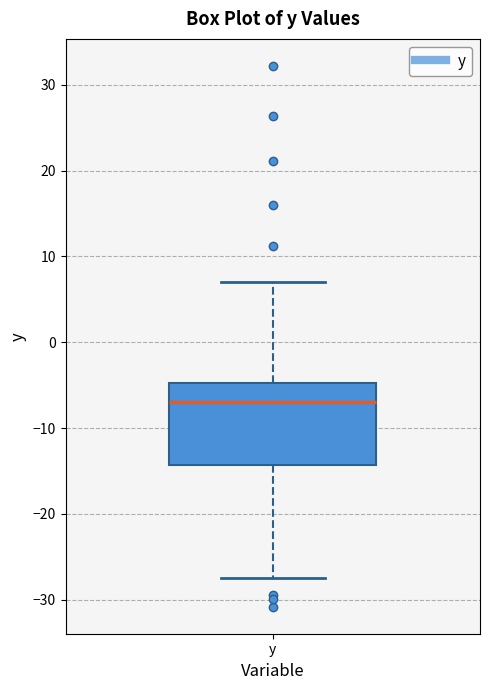

Where does the lower whisker of the box for y end on the y-axis? The values are not printed on the chart, so give them approximately, as read against the axis.

-27